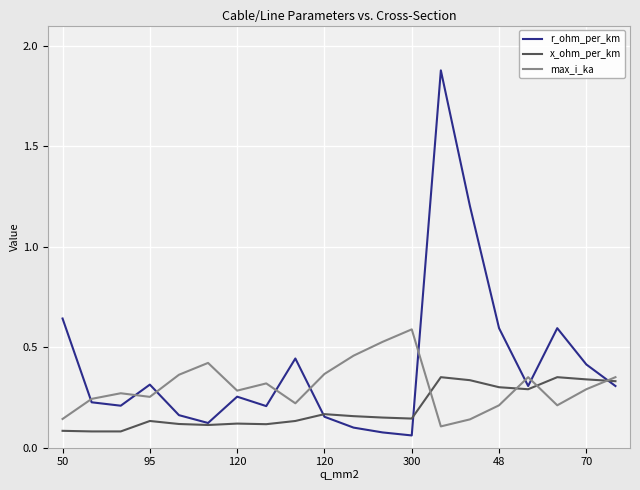

Rank the series by their average value, from lowest to highest.

x_ohm_per_km, max_i_ka, r_ohm_per_km